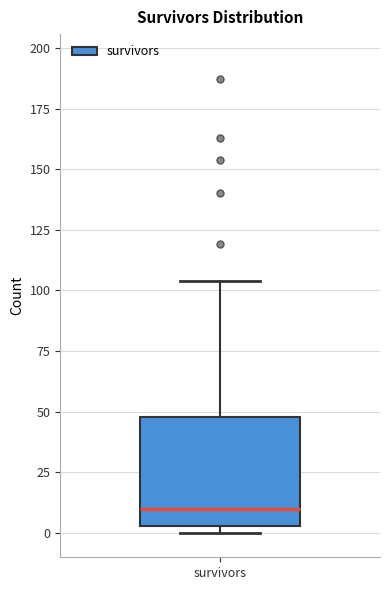

Read this box plot against the y-axis: the position of the median line, the range covered by the box, and the ends of both whiskers. The values are not printed on the chart, so give them approximately, as read against the axis.

median 10, box 5 to 50, whiskers 0 to 105